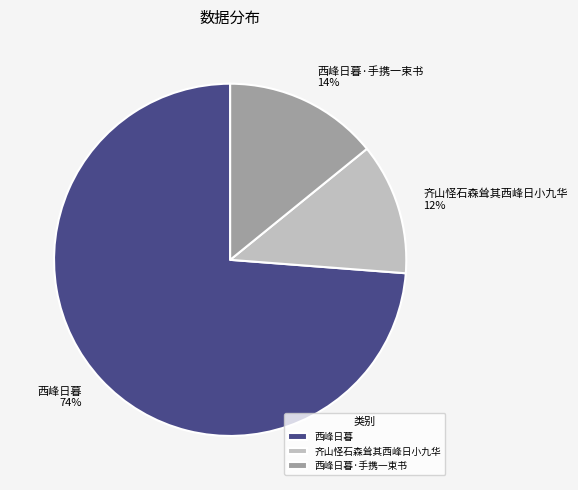

Which category has the smallest portion of the pie?

齐山怪石森耸其西峰日小九华